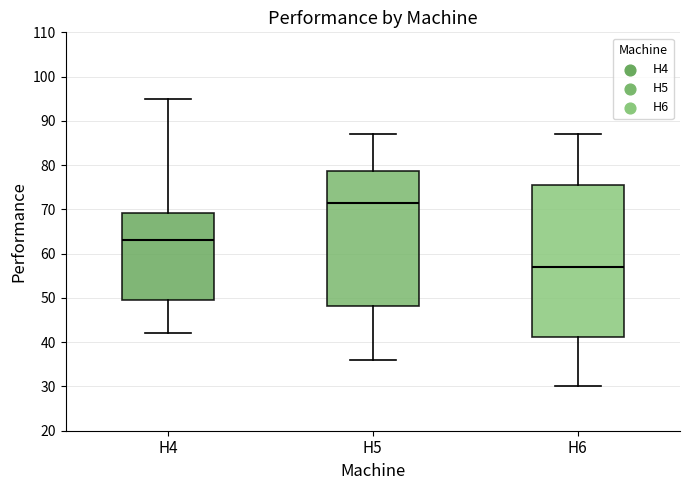

Reading left to right, transcribe this box plot: for each box, give where its median line is, the range the box spans, and where its two whiskers end, as read against the y-axis. The values are not printed on the chart, so give them approximately, as read against the axis.

H4: median 63, box 50 to 69, whiskers 42 to 95
H5: median 72, box 48 to 79, whiskers 36 to 87
H6: median 57, box 41 to 76, whiskers 30 to 87